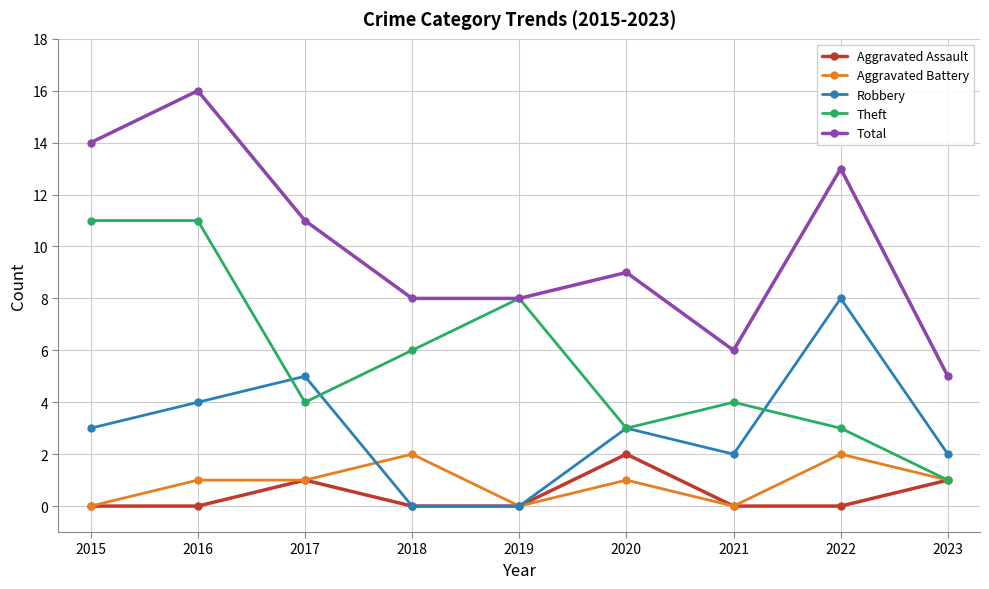

What is the sum of the Robbery values at 2022 and 2021?

10